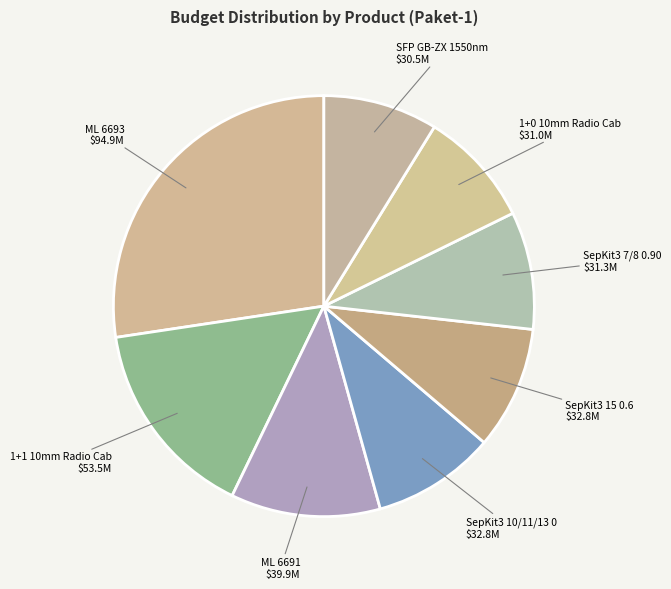

How many slices are in this pie chart?

8